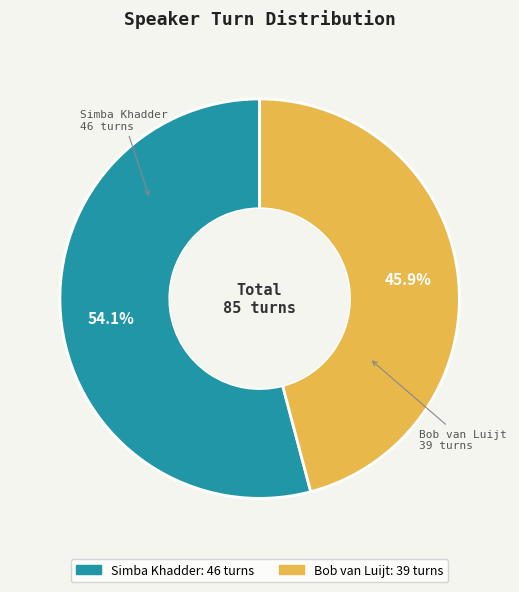

To the nearest percent, what is the combined percentage of Simba Khadder and Bob van Luijt?

100%